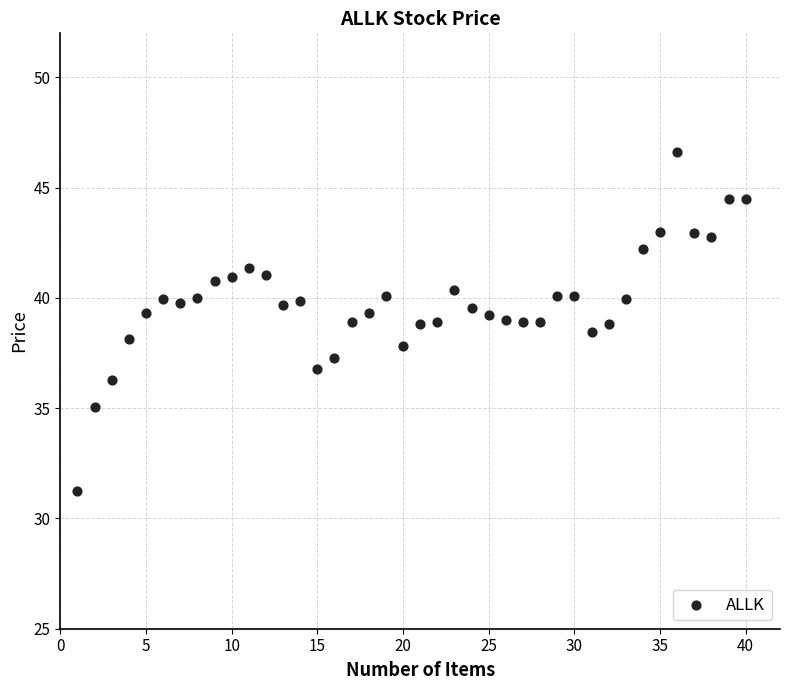

What is the range of Y values (max minus min)?

15.3